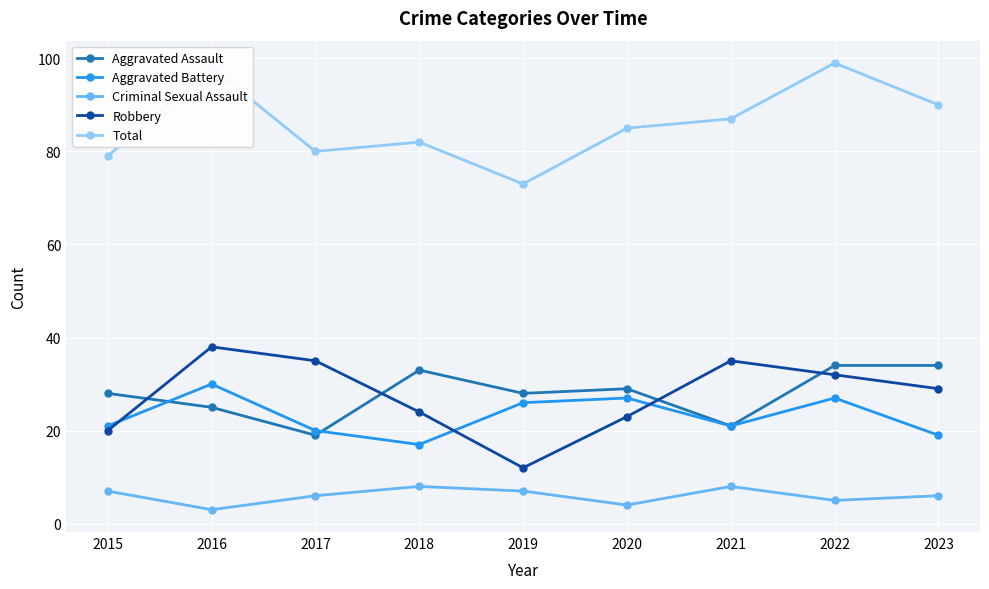

In Criminal Sexual Assault, how many points are higher than both neighbors (excluding endpoints)?

2